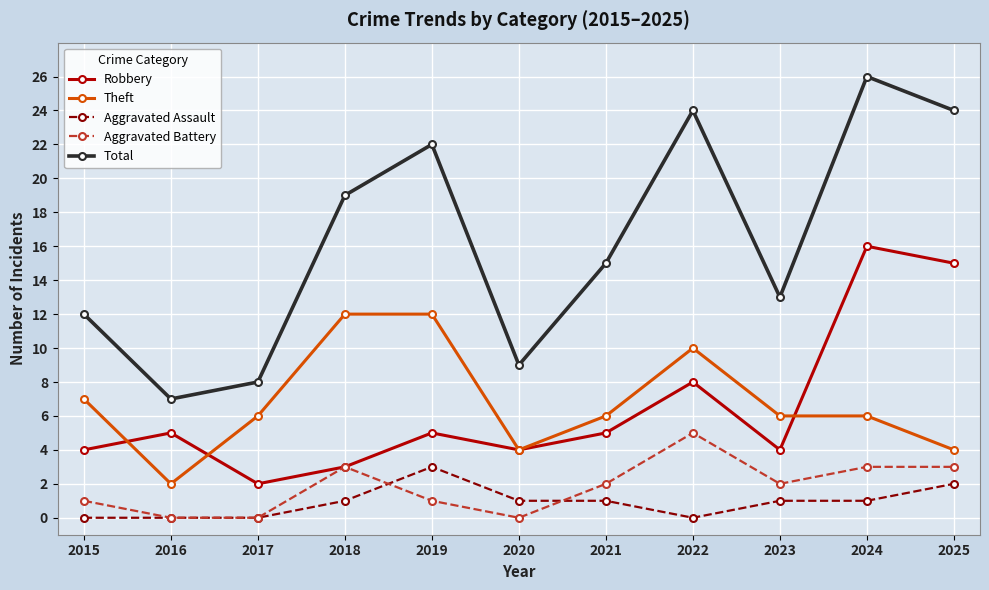

Which series has the widest spread of values?

Total